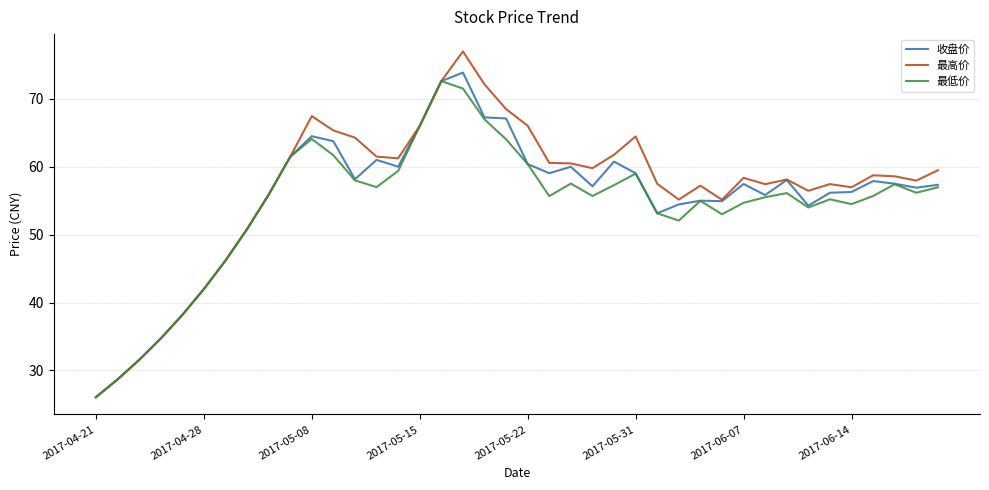

Which series has the widest spread of values?

最高价